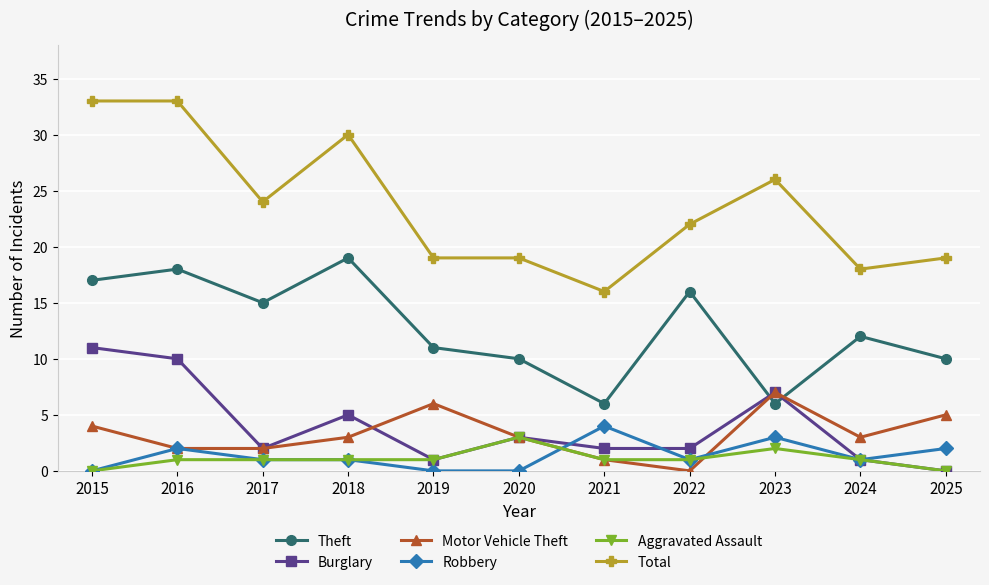

At how many categories does at least one series exceed 0?

11